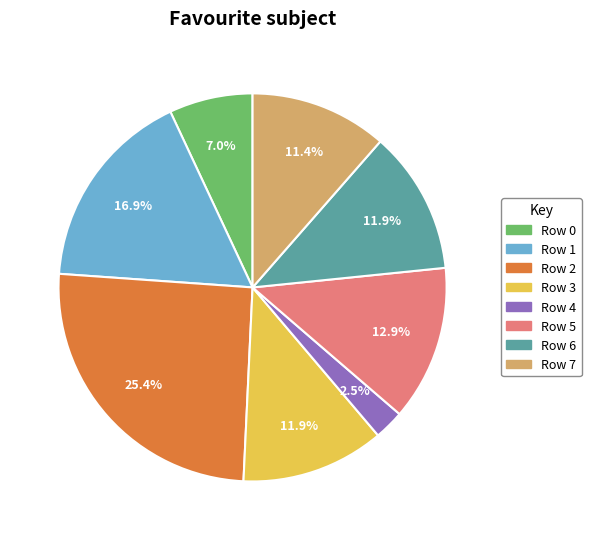

Which has a higher value, Row 6 or Row 1?

Row 1